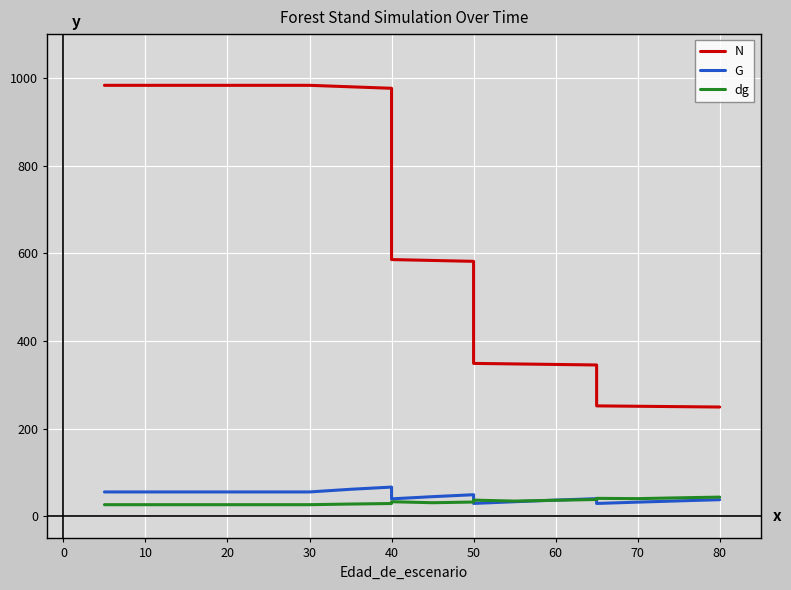

Is the value of dg at 9 greater than the value of N at 14?

No